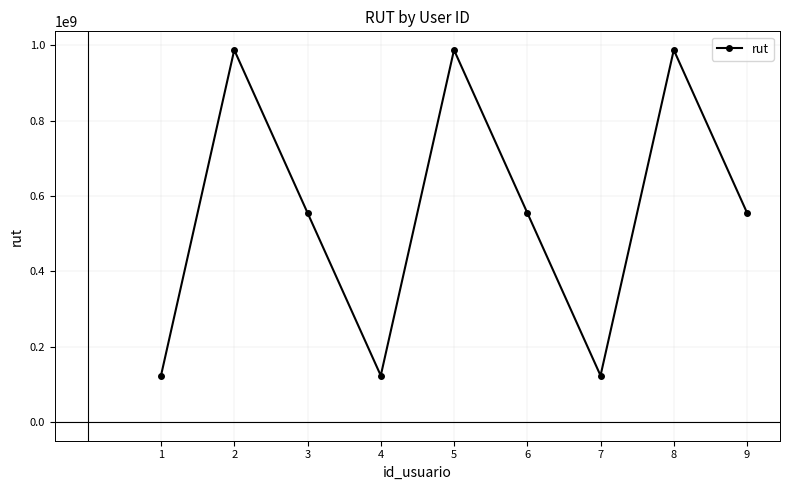

What is the smallest value displayed?

123456789